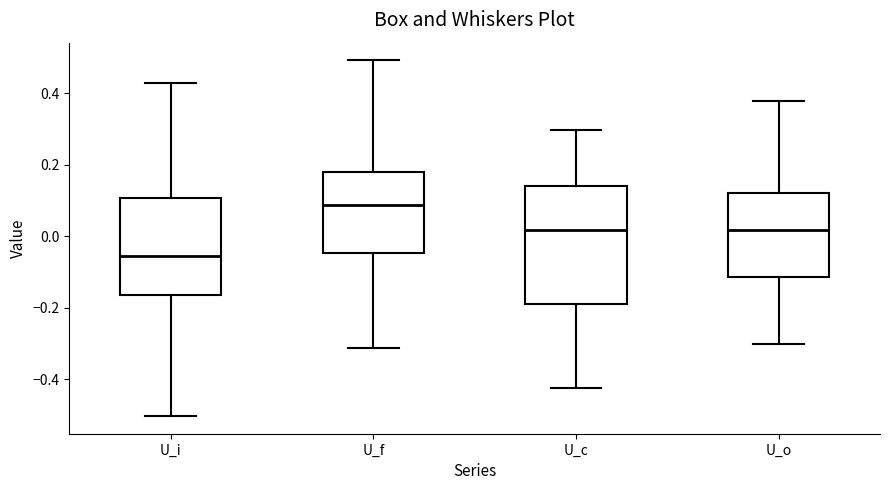

Which box is the tallest, from its lower edge to its upper edge?

U_c